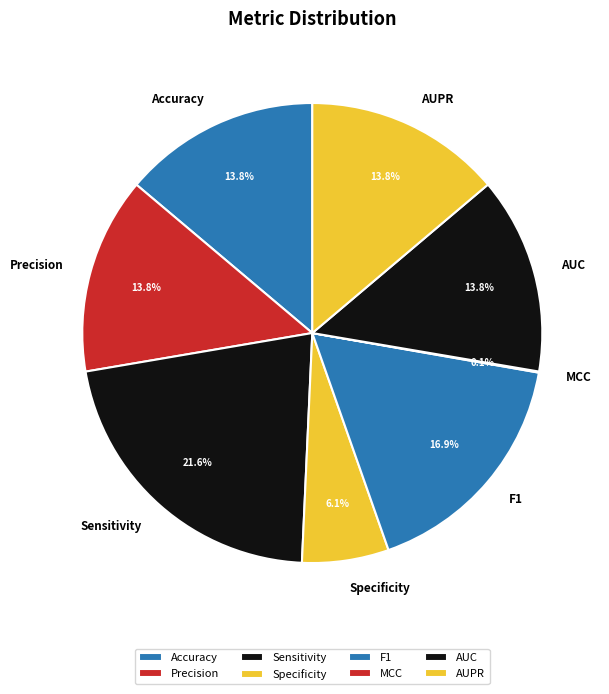

Does any single category account for the majority?

No